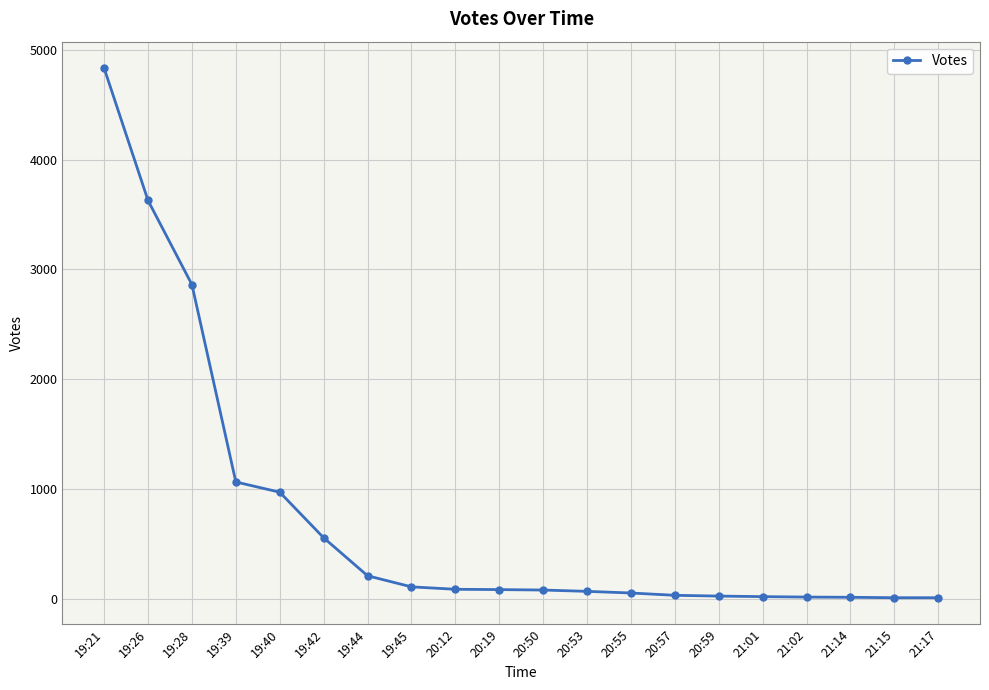

Which category has the highest value across all series?

19:21